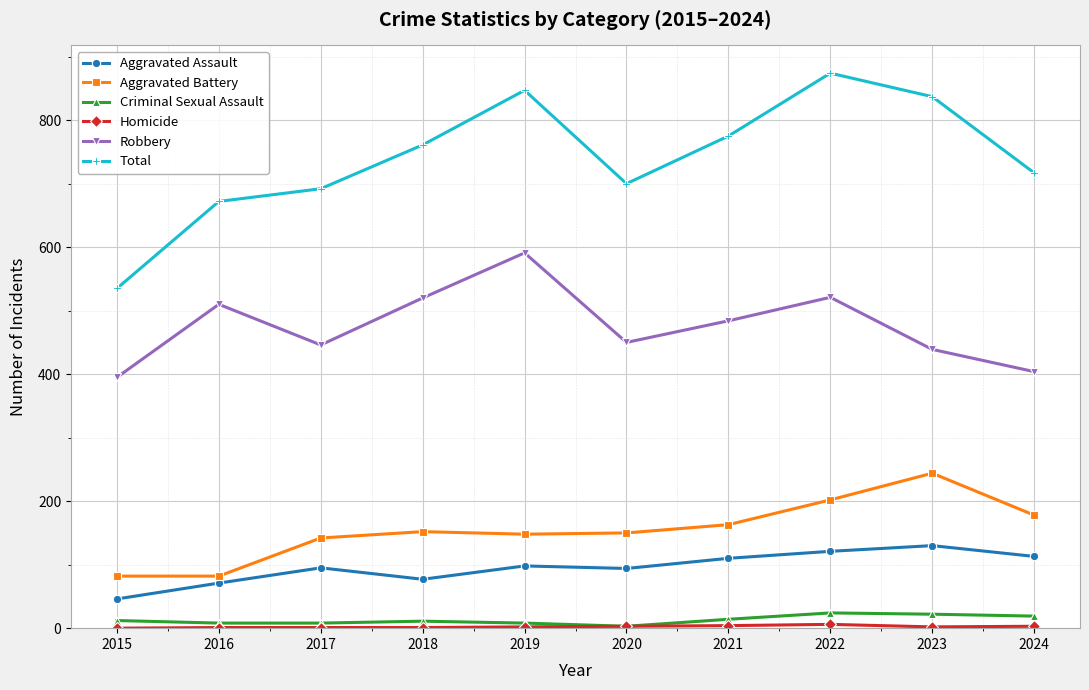

Which series has the widest spread of values?

Total